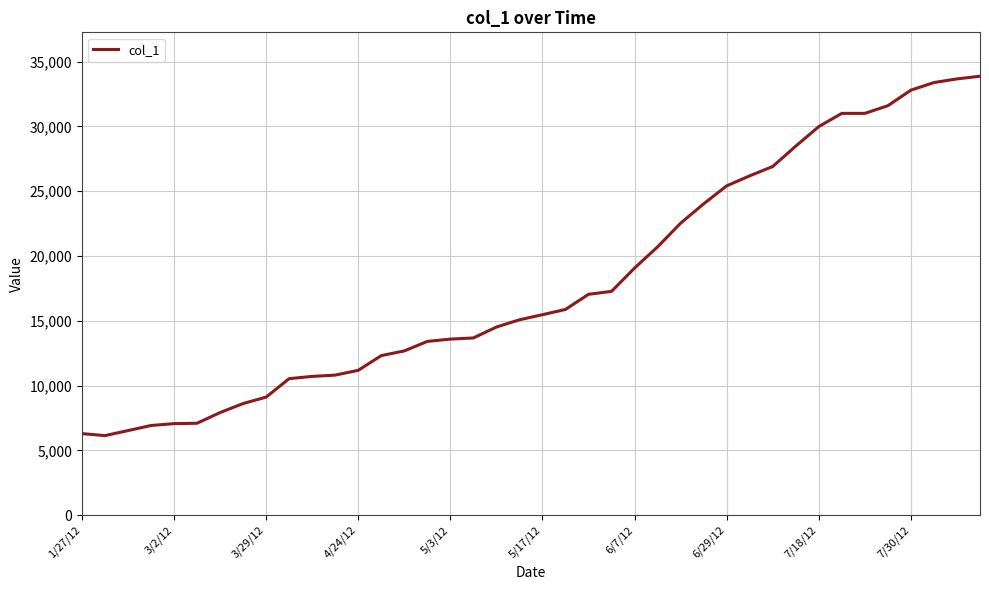

What is the smallest value displayed?

6133